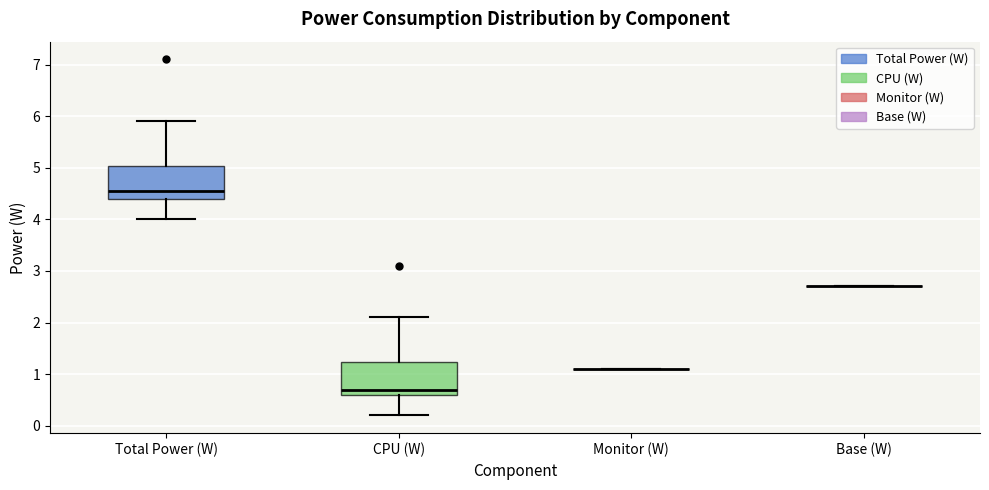

Reading left to right, transcribe this box plot: for each box, give where its median line is, the range the box spans, and where its two whiskers end, as read against the y-axis. The values are not printed on the chart, so give them approximately, as read against the axis.

Total Power (W): median 4.6, box 4.4 to 5.0, whiskers 4.0 to 5.9
CPU (W): median 0.7, box 0.6 to 1.2, whiskers 0.2 to 2.1
Monitor (W): box collapsed to a line at 1.1, whiskers 1.1 to 1.1
Base (W): box collapsed to a line at 2.7, whiskers 2.7 to 2.7